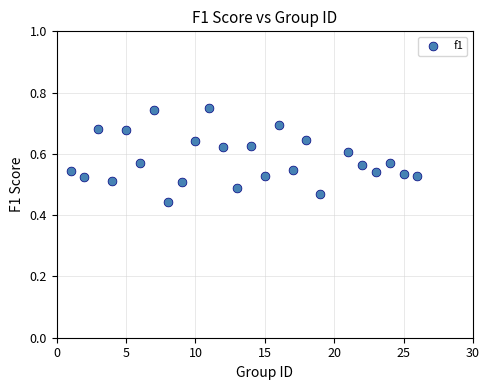

What is the range of X values (max minus min)?

25.0